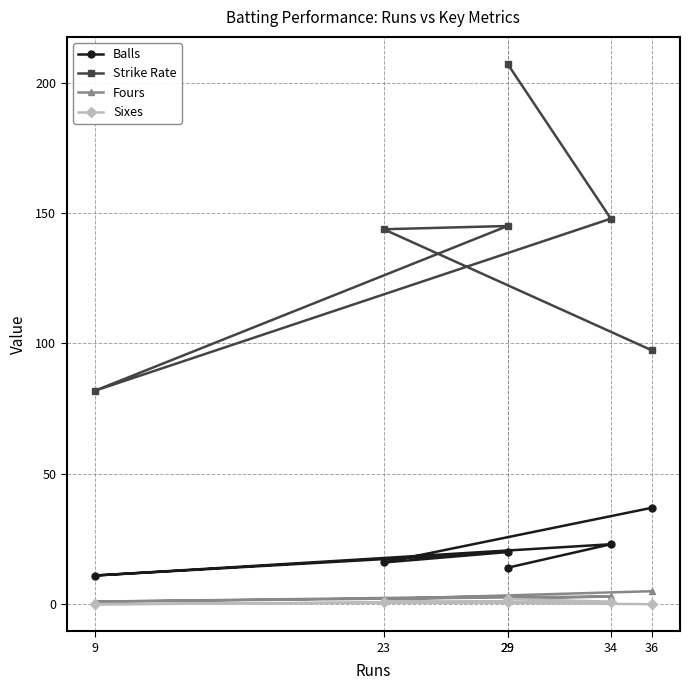

True or false: Sixes and Balls cross at least once.

False